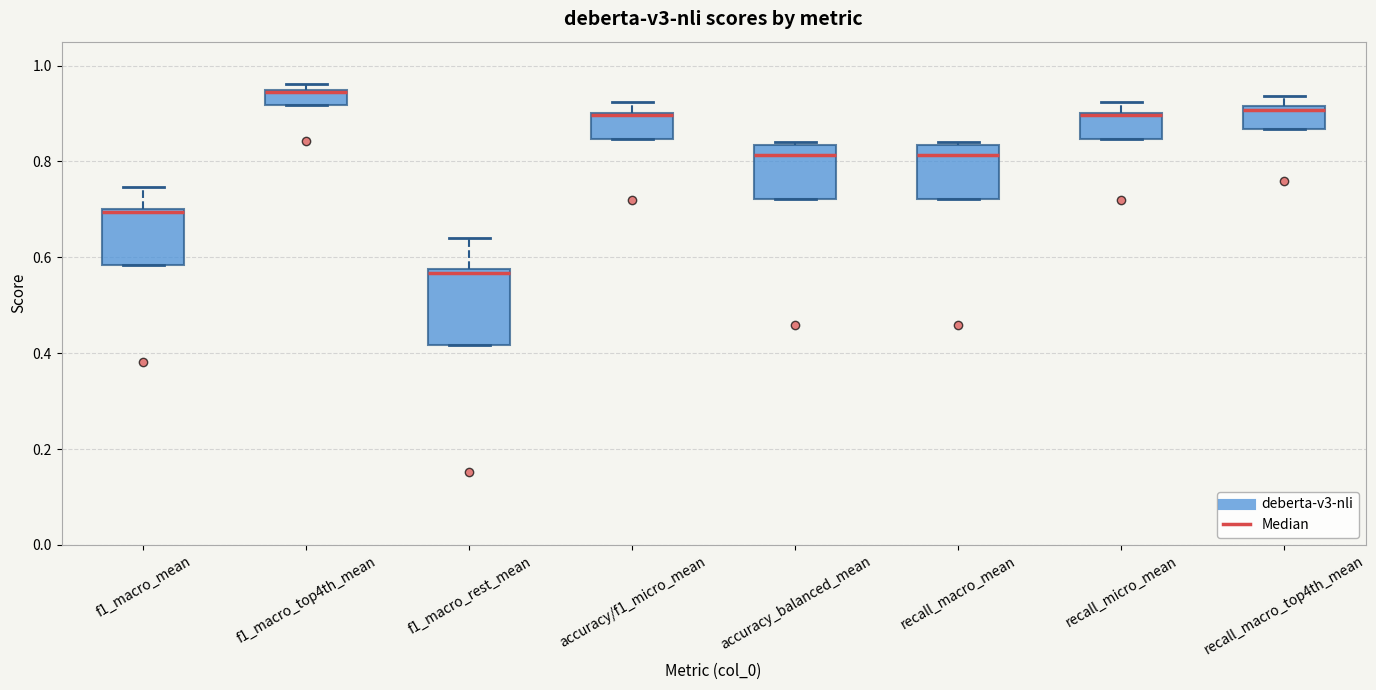

Reading left to right, read every box against the y-axis: the position of its median line, the range the box covers, and the ends of its whiskers. The values are not printed on the chart, so give them approximately, as read against the axis.

f1_macro_mean: median 0.70, box 0.58 to 0.70, whiskers 0.58 to 0.74
f1_macro_top4th_mean: median 0.94 (drawn on the box's upper edge), box 0.92 to 0.94, whiskers 0.92 to 0.96
f1_macro_rest_mean: median 0.56, box 0.42 to 0.58, whiskers 0.42 to 0.64
accuracy/f1_micro_mean: median 0.90 (drawn on the box's upper edge), box 0.84 to 0.90, whiskers 0.84 to 0.92
accuracy_balanced_mean: median 0.82, box 0.72 to 0.84, whiskers 0.72 to 0.84 (just above the box's upper edge)
recall_macro_mean: median 0.82, box 0.72 to 0.84, whiskers 0.72 to 0.84 (just above the box's upper edge)
recall_micro_mean: median 0.90 (drawn on the box's upper edge), box 0.84 to 0.90, whiskers 0.84 to 0.92
recall_macro_top4th_mean: median 0.90, box 0.86 to 0.92, whiskers 0.86 to 0.94